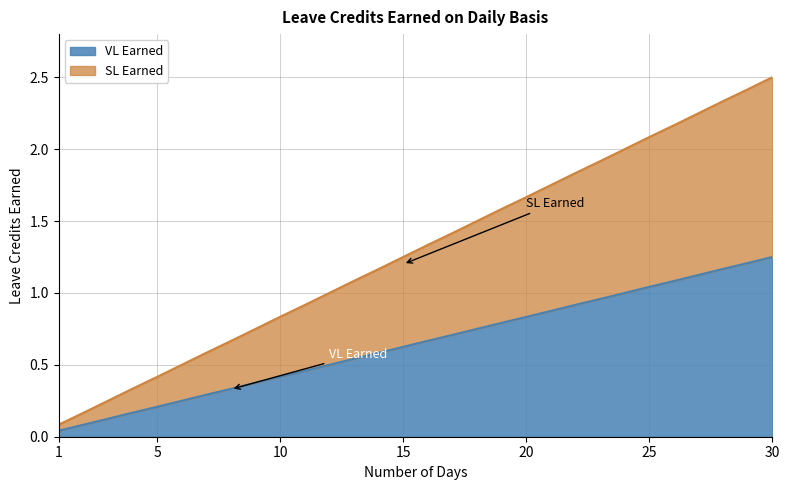

True or false: SL Earned has more than 2 points higher than both neighbors.

False